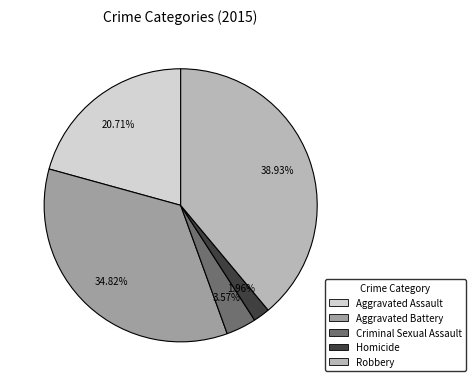

Rank the categories by value from highest to lowest.

Robbery, Aggravated Battery, Aggravated Assault, Criminal Sexual Assault, Homicide